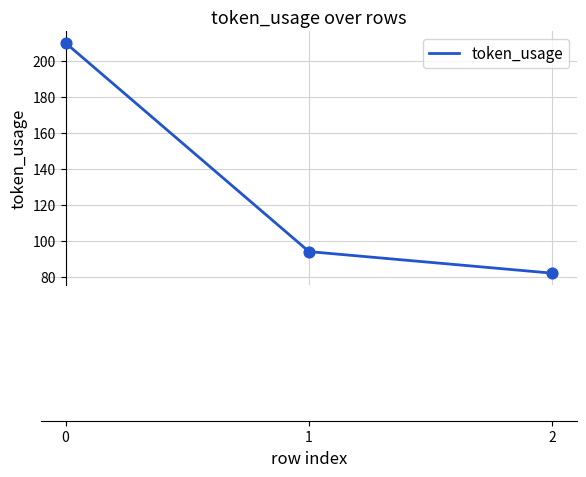

Between 1 and 2, which is larger?

1